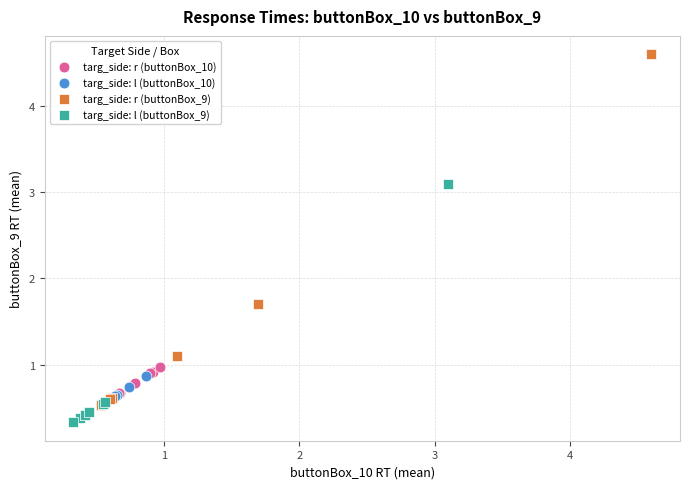

What are all the series names shown in the legend?

targ_side: r (buttonBox_10), targ_side: l (buttonBox_10), targ_side: r (buttonBox_9), targ_side: l (buttonBox_9)